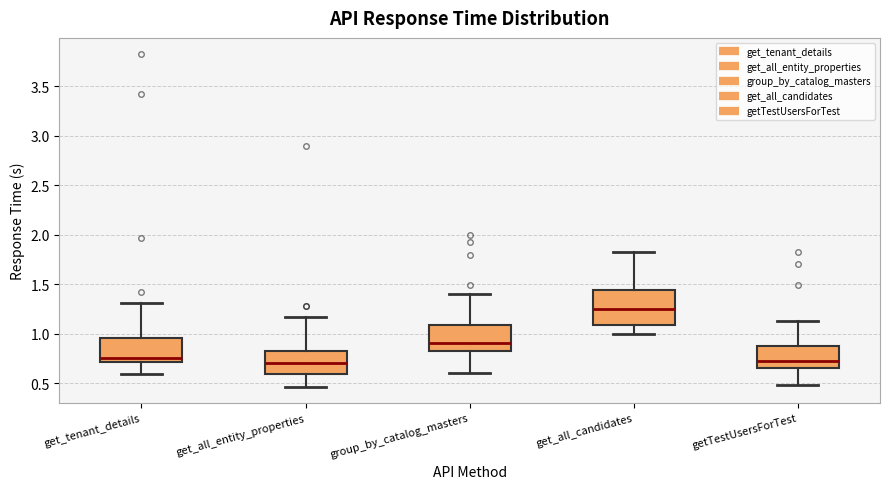

Which box's median line is the highest?

get_all_candidates